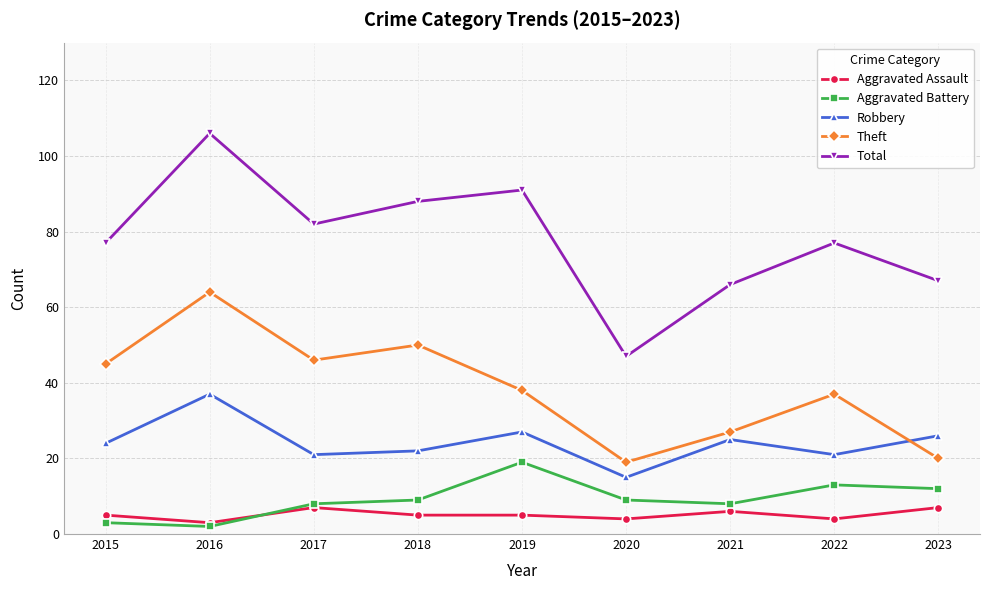

At which category is the sum across all series the highest?

2016